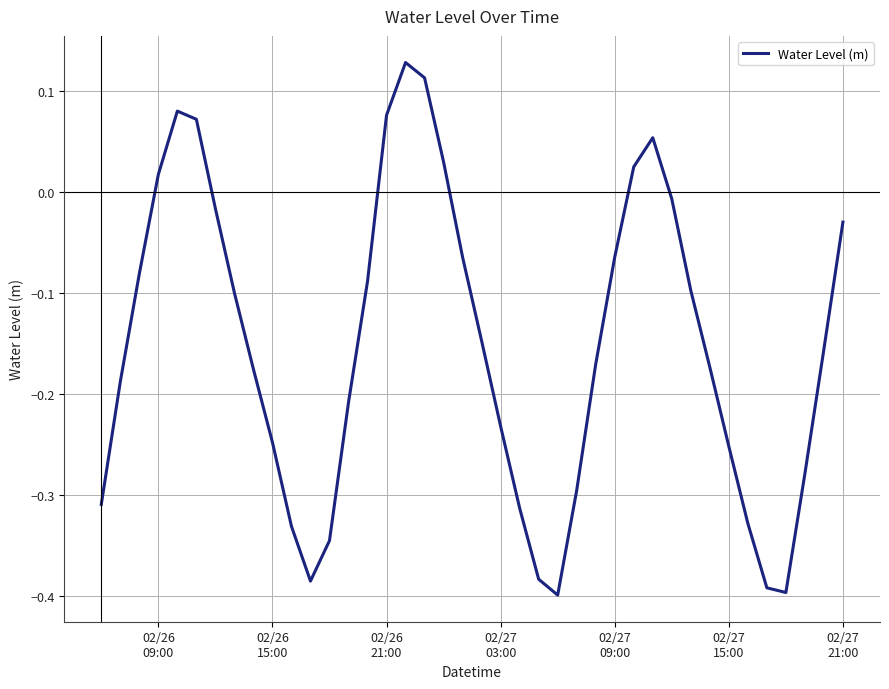

What is the difference between the maximum and minimum values?

0.5